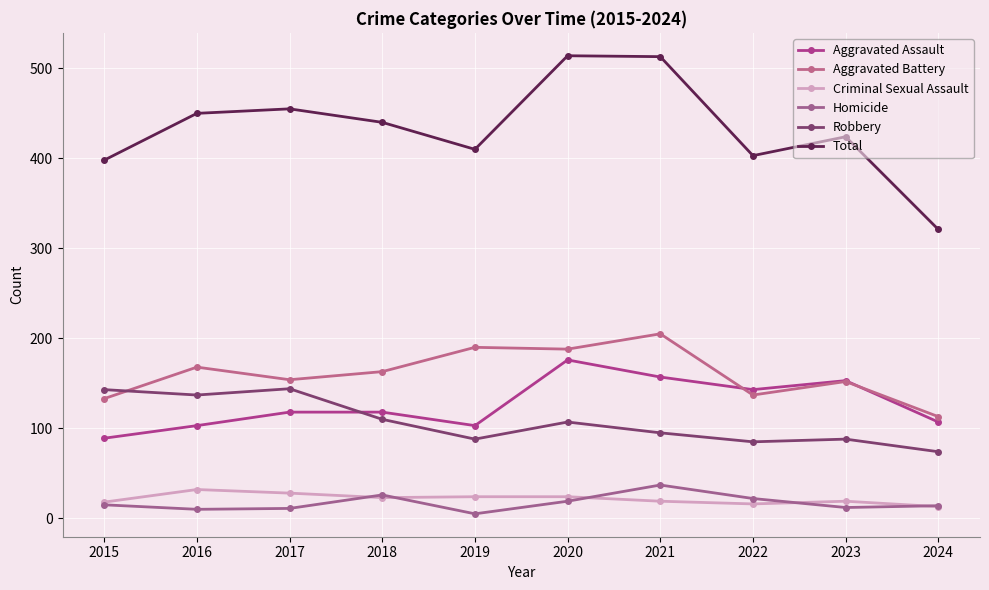

True or false: Homicide and Total cross at least once.

False